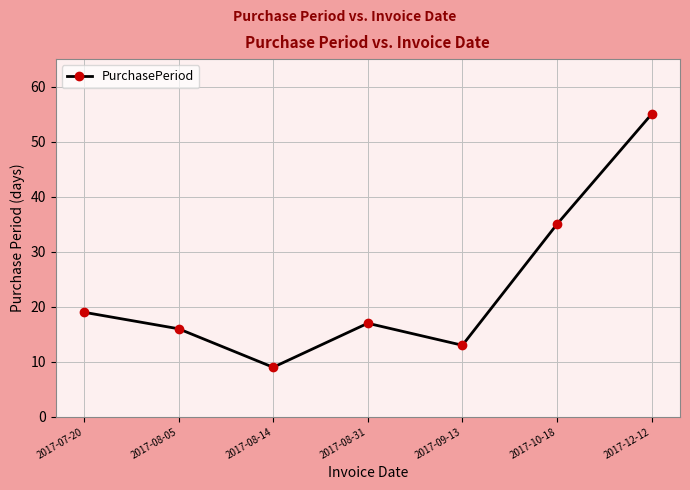

Rank the categories by value from highest to lowest.

2017-12-12, 2017-10-18, 2017-07-20, 2017-08-31, 2017-08-05, 2017-09-13, 2017-08-14